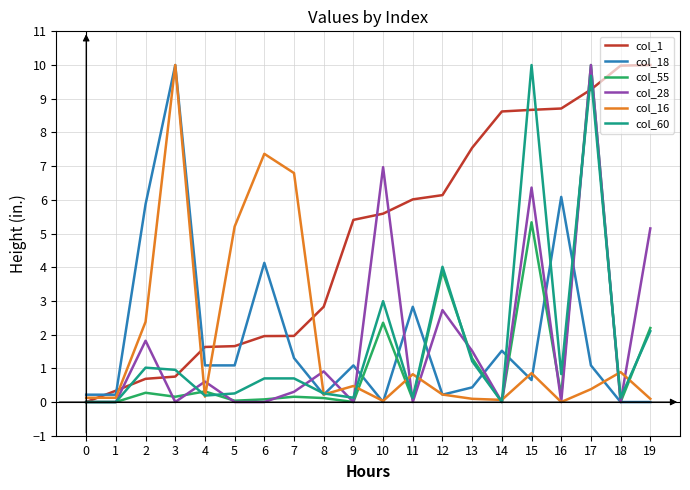

Count the number of data series in this chart.

6